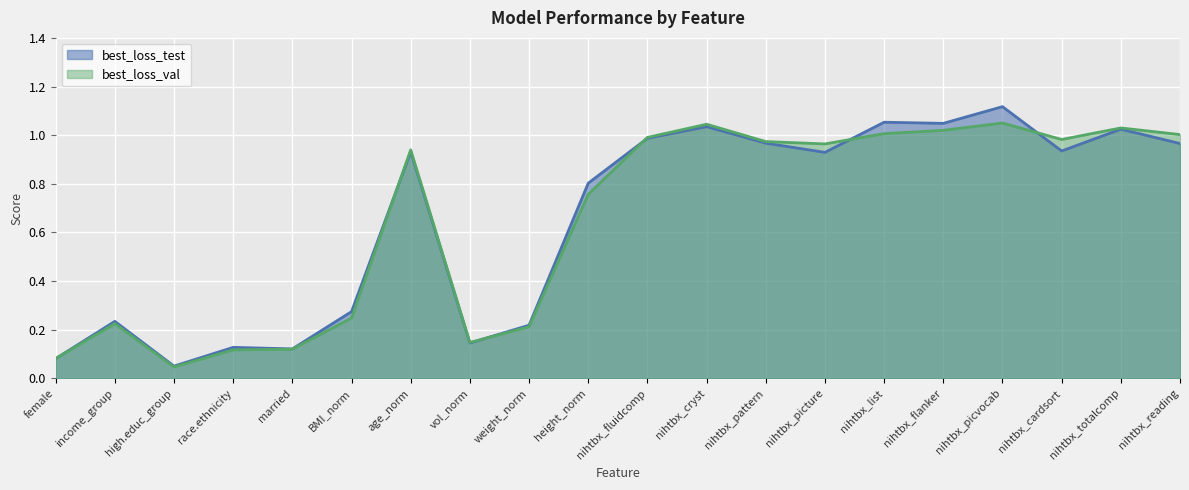

At which category is the sum across all series the highest?

nihtbx_picvocab